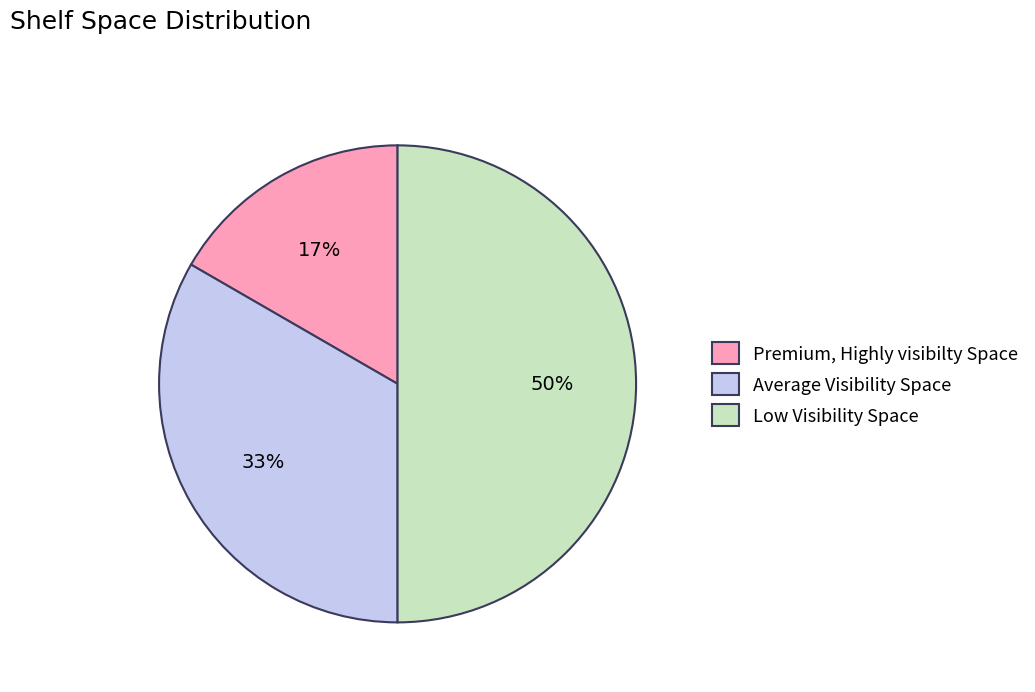

How many segments does this pie chart have?

3